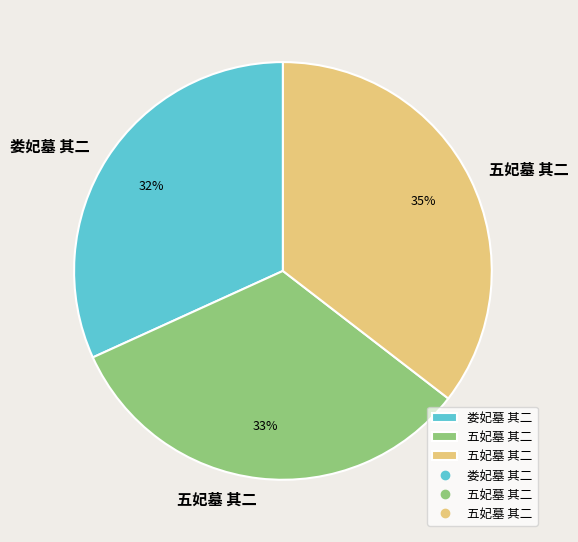

To the nearest percent, what is the average slice percentage?

33%